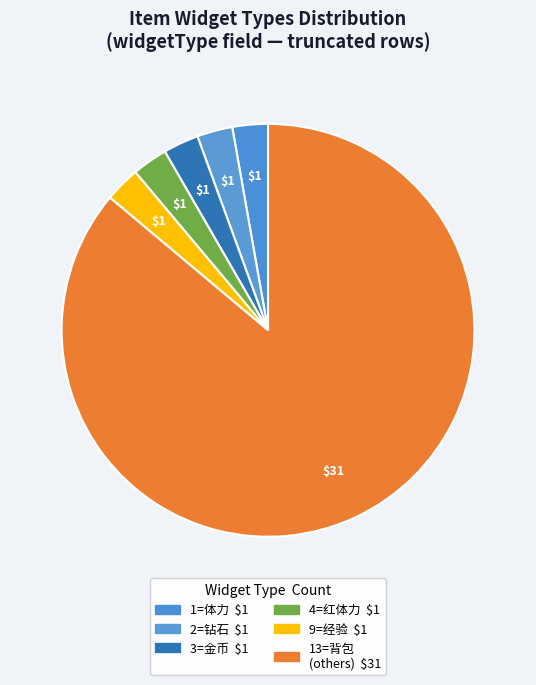

How many slices are in this pie chart?

6